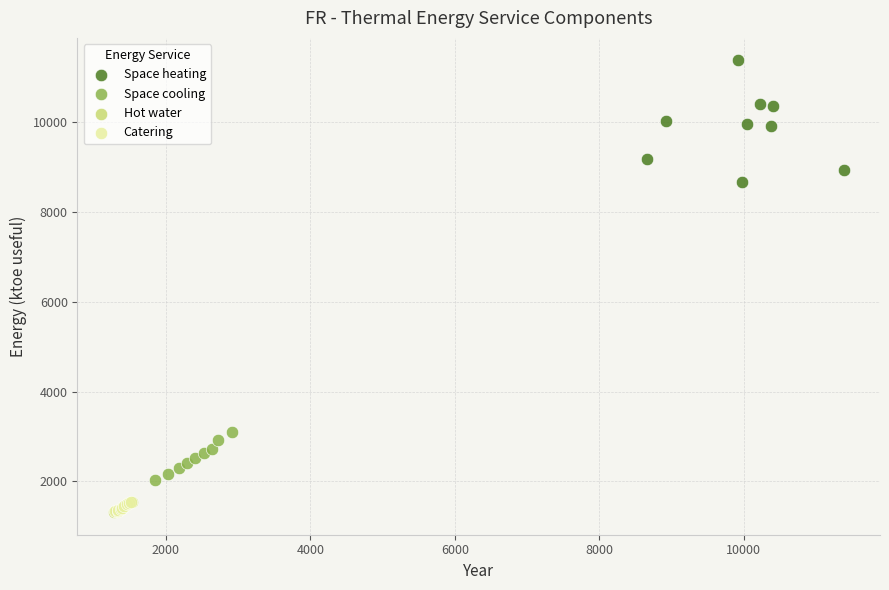

Which series contains the highest Y value?

Space heating